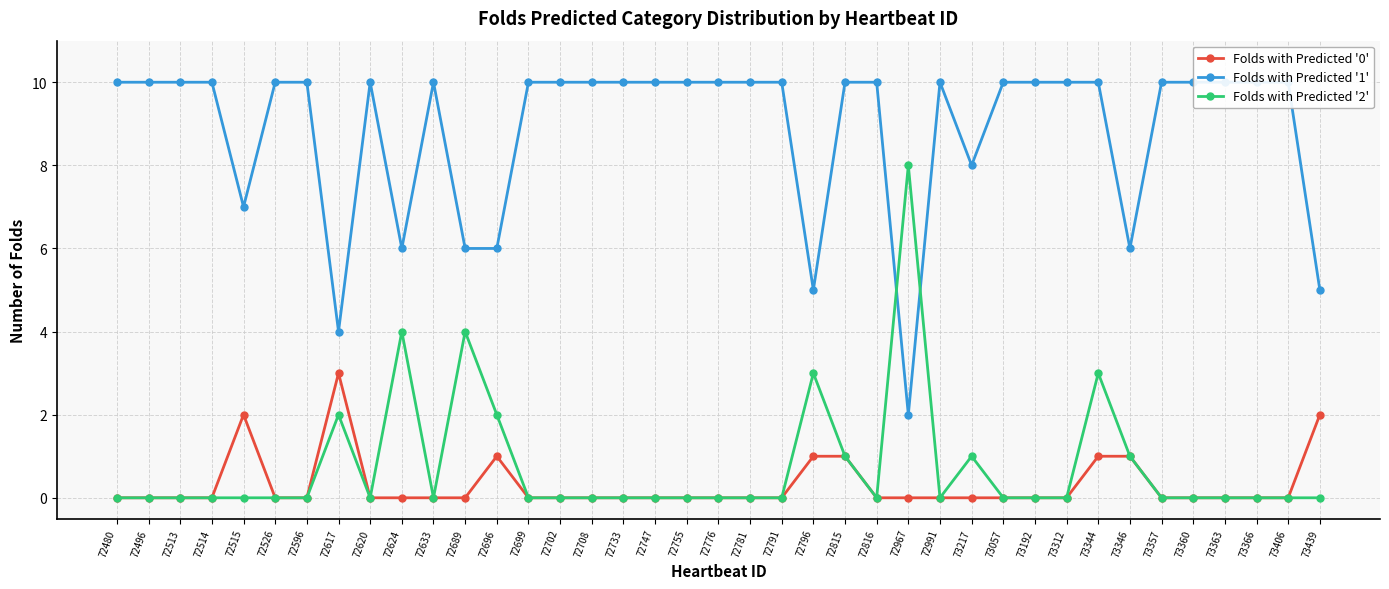

Between 73357 and 73363, which is larger?

73357